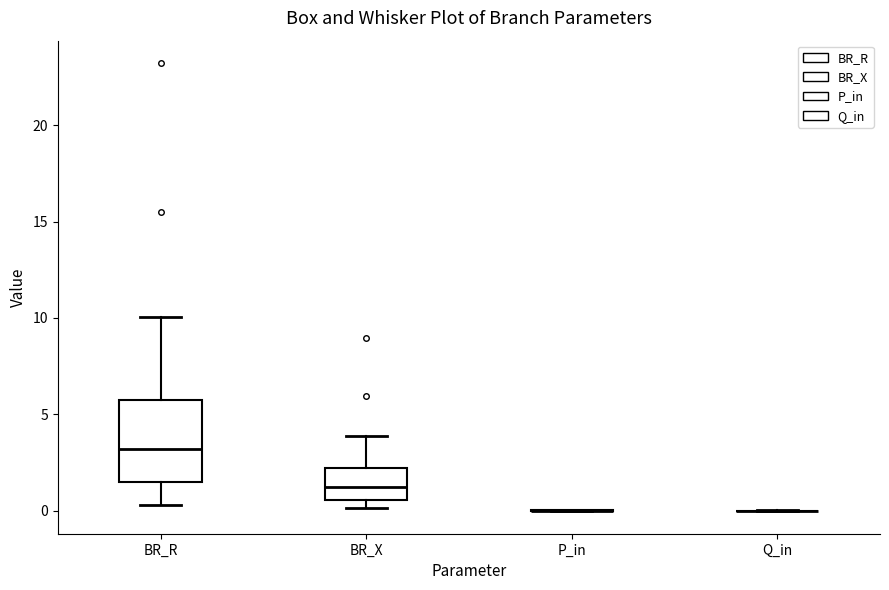

Comparing the boxes themselves (not the whiskers), which one is the tallest?

BR_R